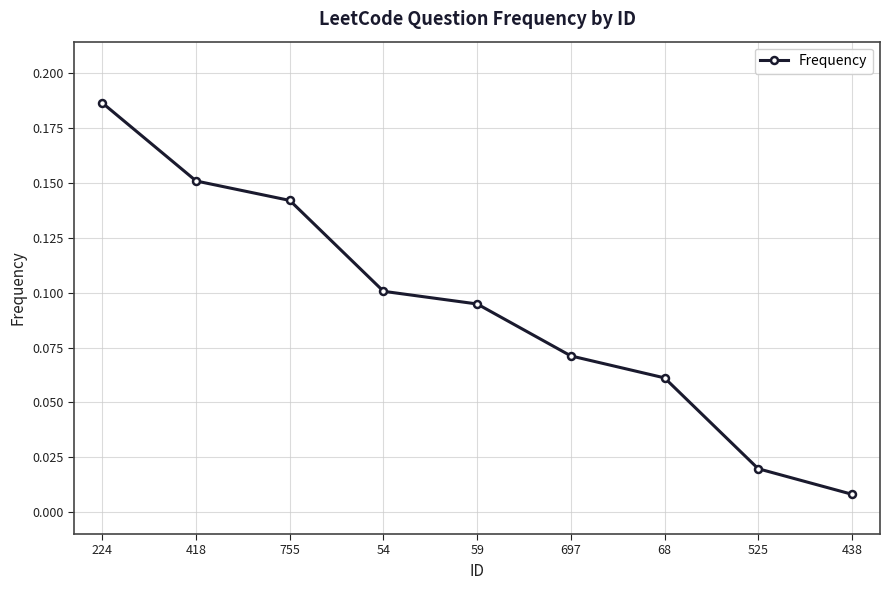

The chart shows a value of 0.1 at 68. True or false?

True